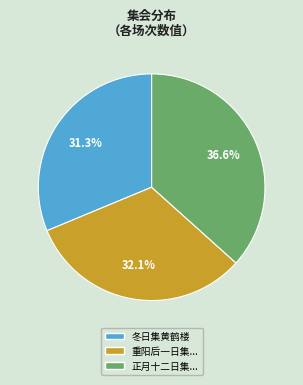

Is there a majority slice in this chart?

No